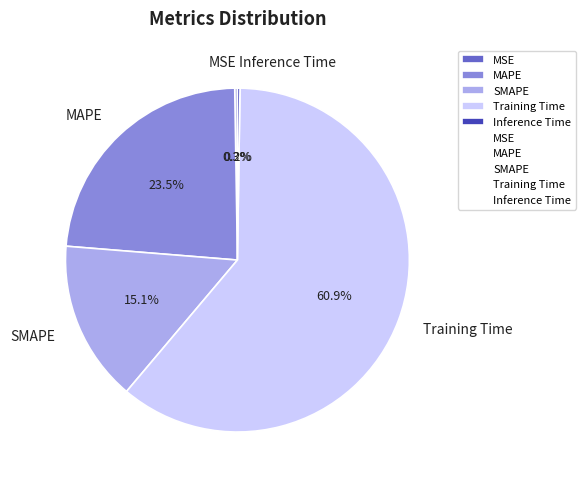

Which category has the biggest portion of the pie?

Training Time